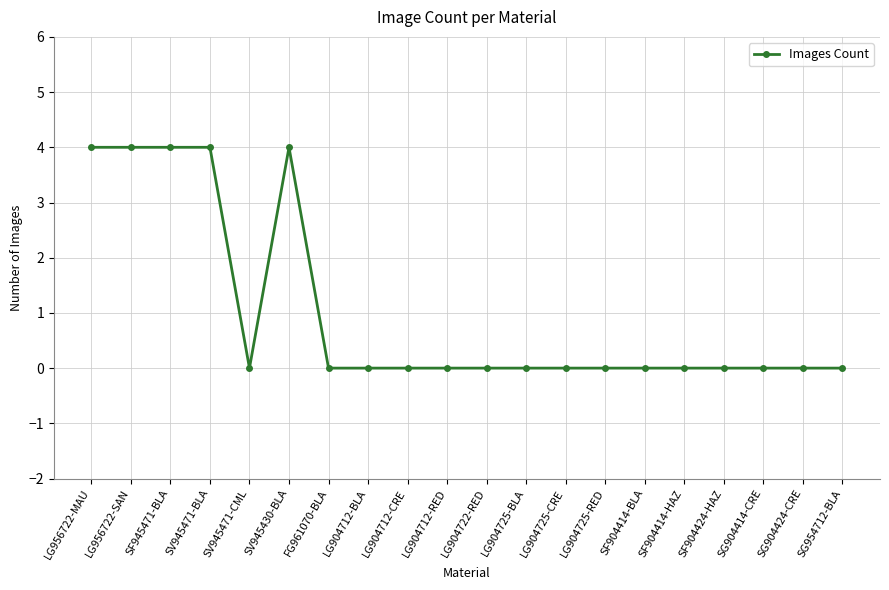

What is the label of the 4th point from the left?

SV945471-BLA